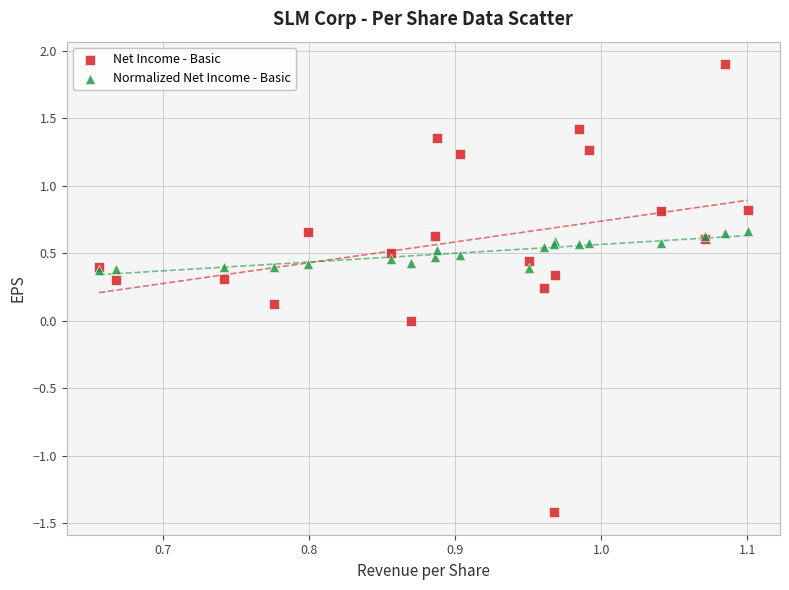

Which series has the largest Y range (max minus min)?

Net Income - Basic